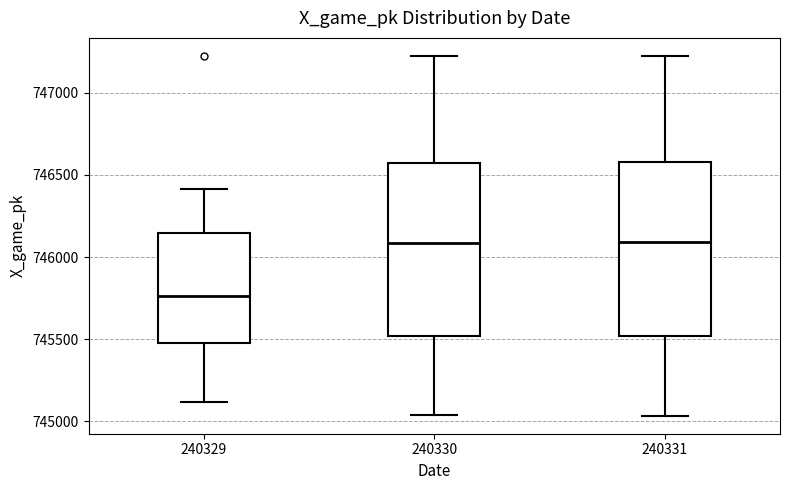

Reading left to right, transcribe this box plot: for each box, give where its median line is, the range the box spans, and where its two whiskers end, as read against the y-axis. The values are not printed on the chart, so give them approximately, as read against the axis.

240329: median 745750, box 745500 to 746150, whiskers 745100 to 746400
240330: median 746100, box 745500 to 746550, whiskers 745050 to 747200
240331: median 746100, box 745500 to 746600, whiskers 745050 to 747200